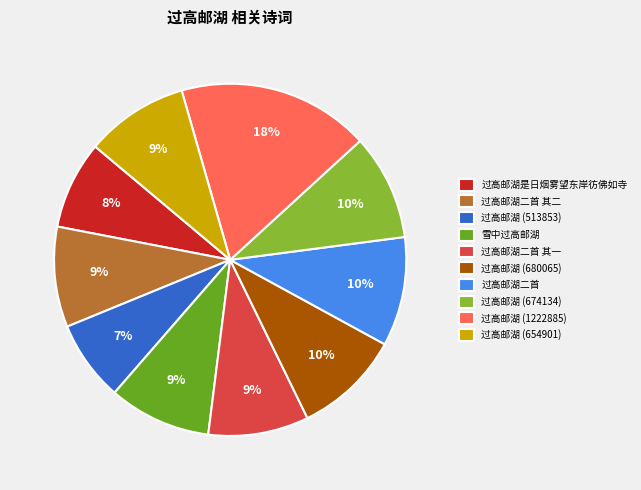

Is it true that 过高邮湖二首 其一 is 9% of the pie?

True